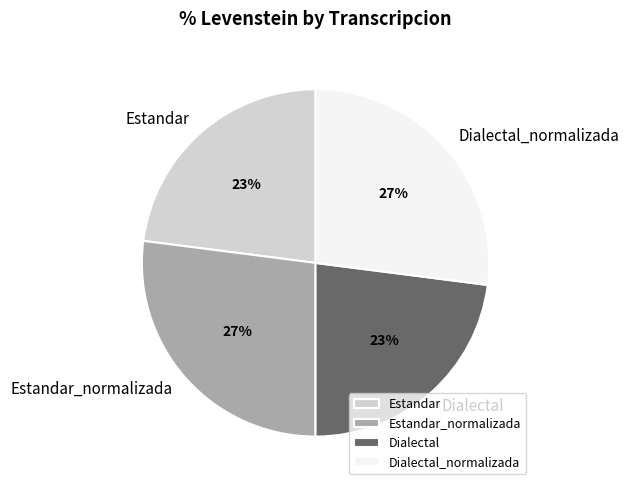

Combined, do Dialectal and Estandar account for over 50%?

No